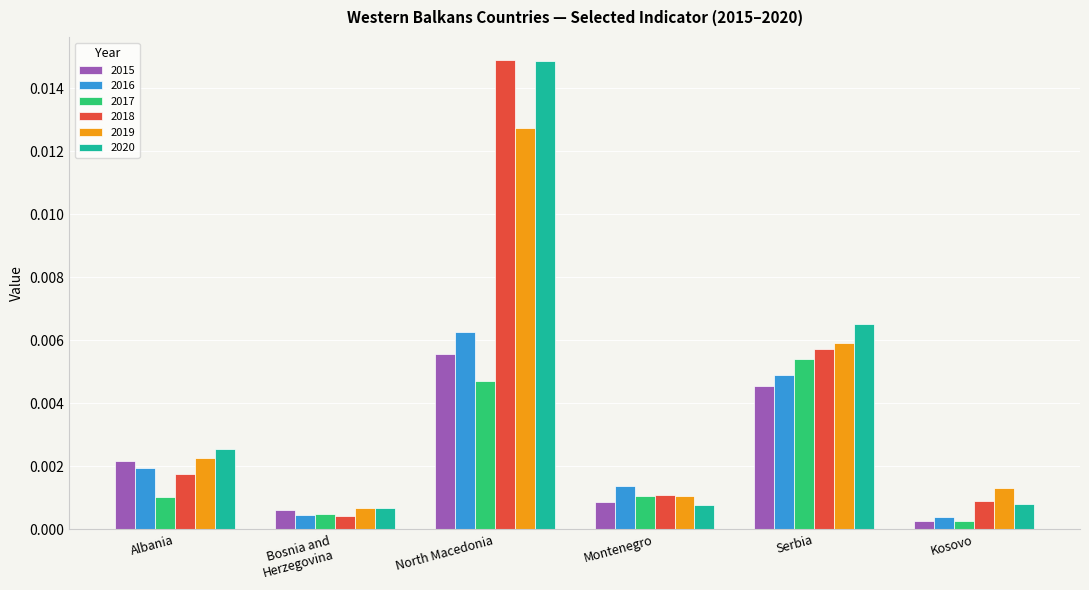

What is the label of the 3rd bar from the right?

Montenegro